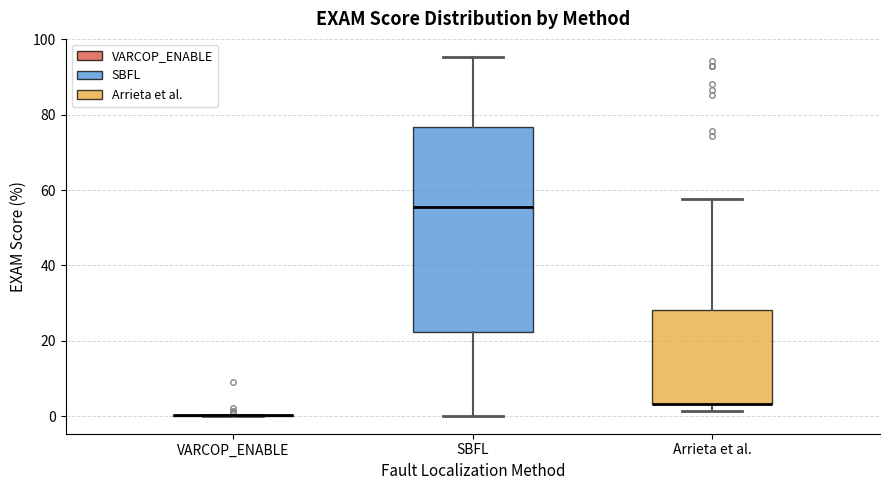

Reading left to right, transcribe this box plot: for each box, give where its median line is, the range the box spans, and where its two whiskers end, as read against the y-axis. The values are not printed on the chart, so give them approximately, as read against the axis.

VARCOP_ENABLE: box collapsed to a line at 0, whiskers 0 to 0
SBFL: median 56, box 22 to 76, whiskers 0 to 96
Arrieta et al.: median 4 (drawn on the box's lower edge), box 4 to 28, whiskers 2 to 58